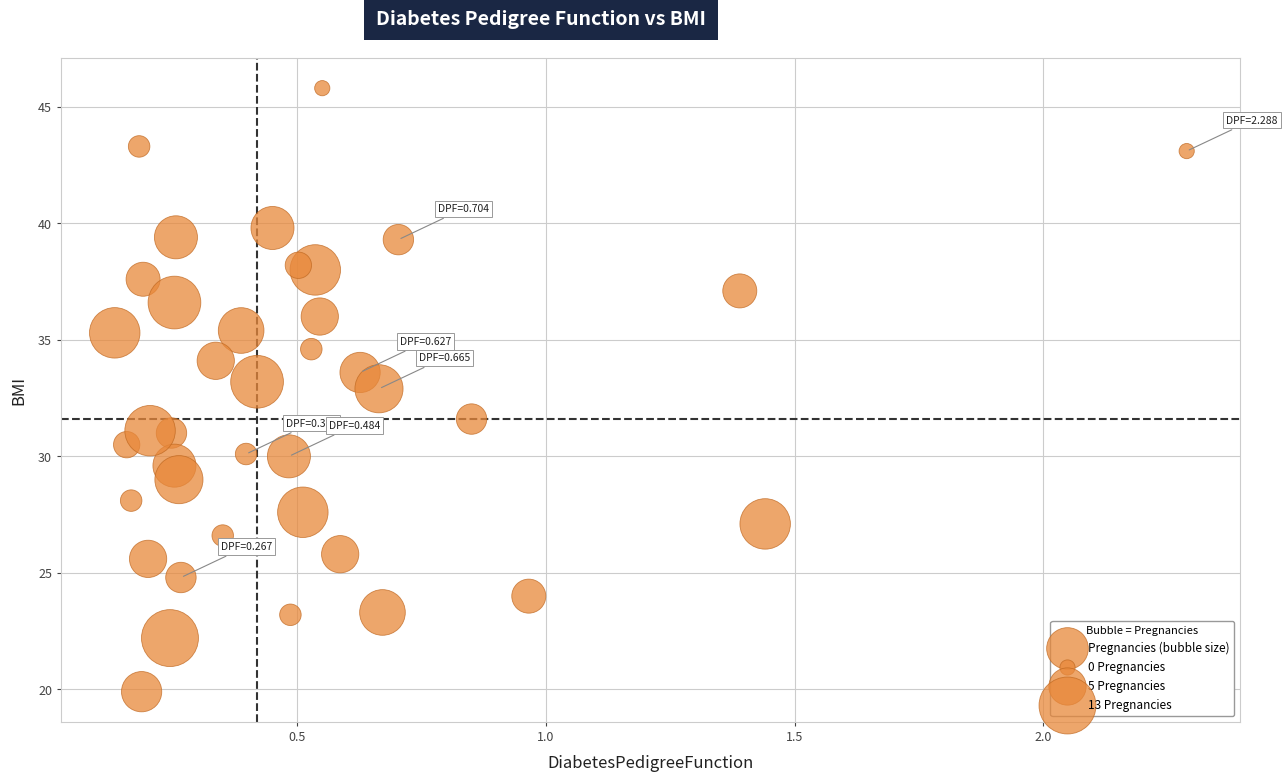

What is the range of Y values (max minus min)?

25.9